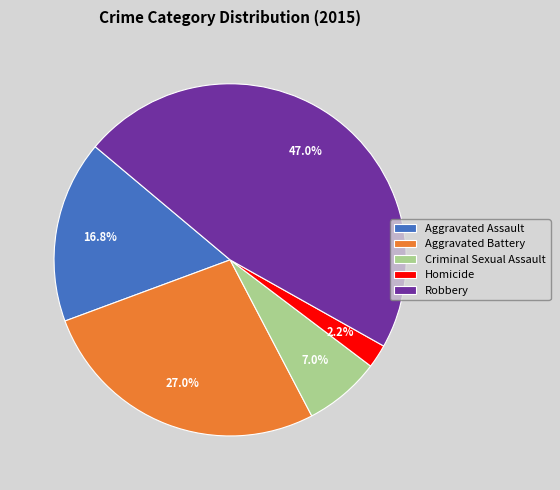

To the nearest percent, what percentage of the pie is Homicide?

2%